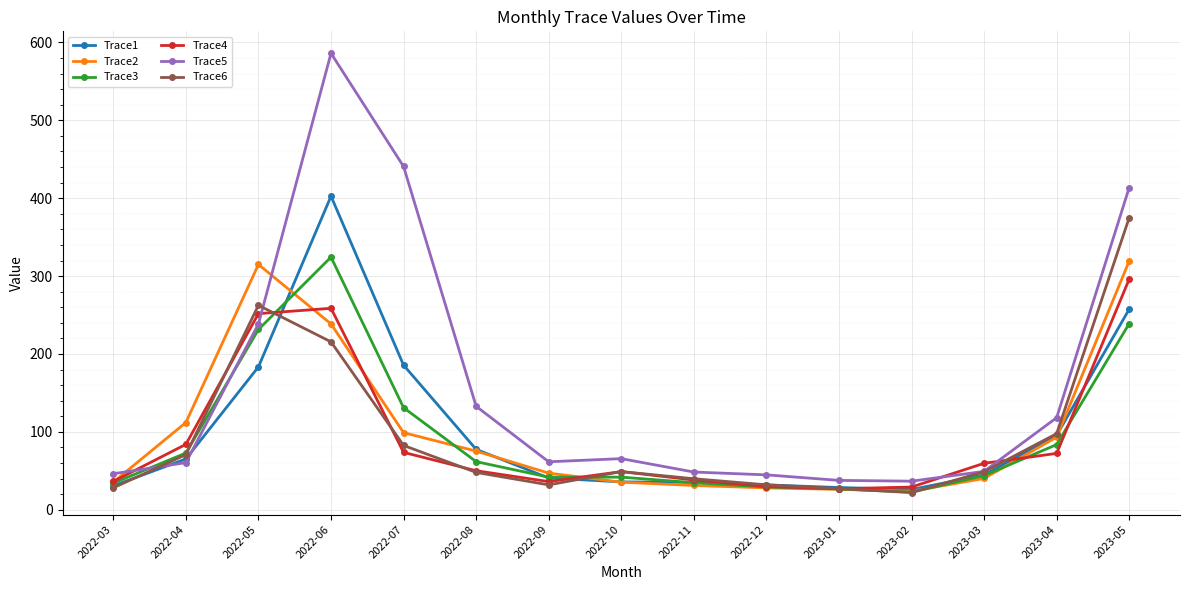

List the series in order of their peak value, lowest first.

Trace4, Trace2, Trace3, Trace6, Trace1, Trace5